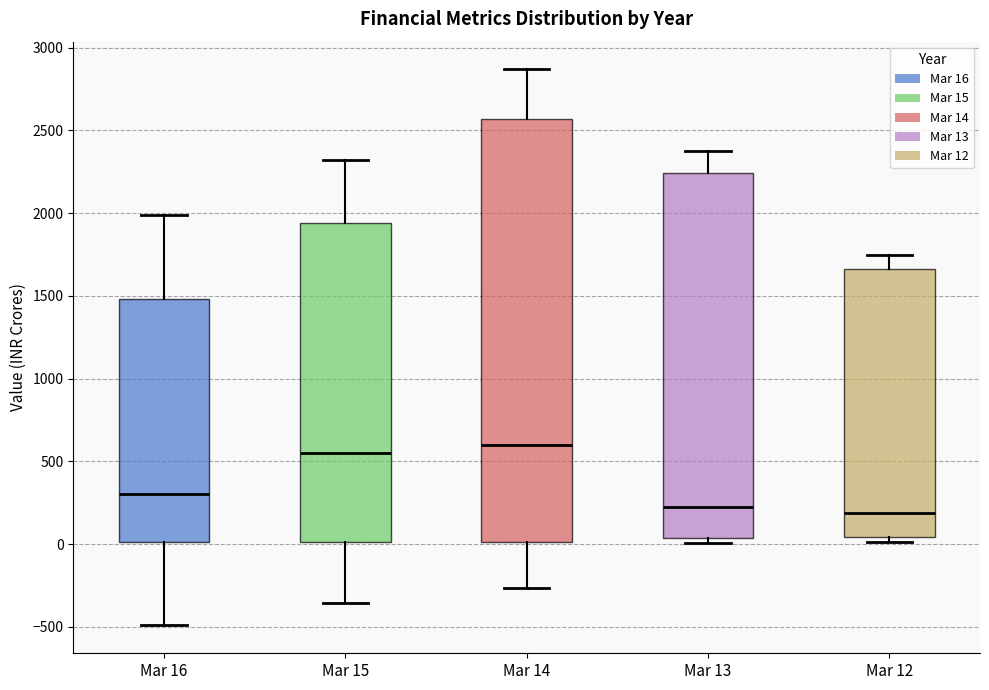

Where is the upper edge of the box for Mar 12 on the y-axis? The values are not printed on the chart, so give them approximately, as read against the axis.

1650